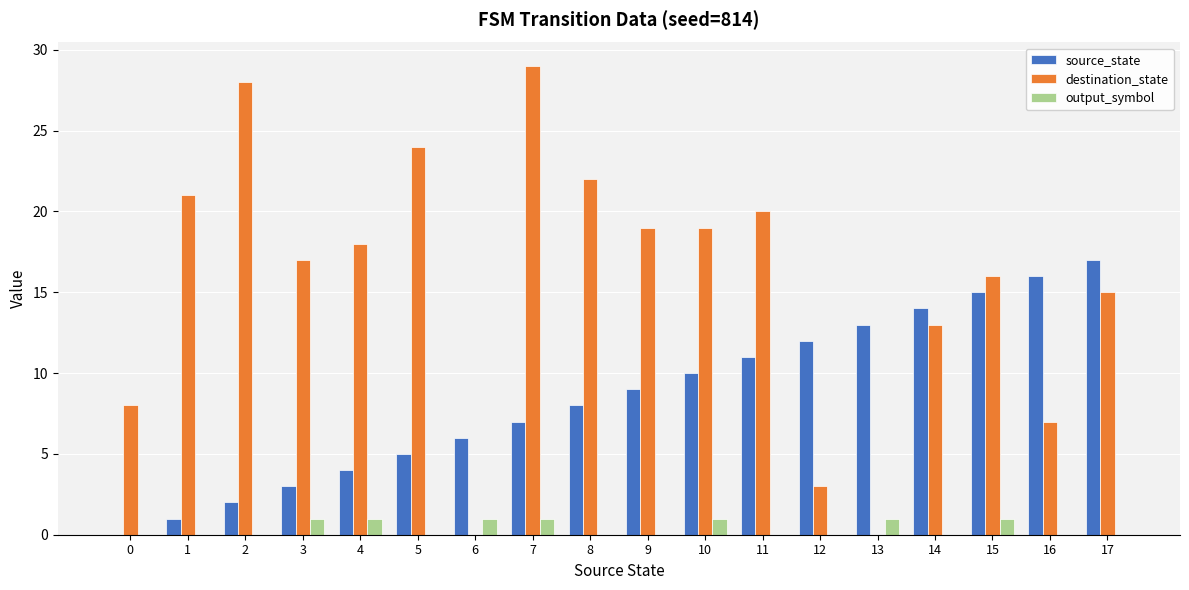

Is it true that destination_state equals 46 at 2?

False